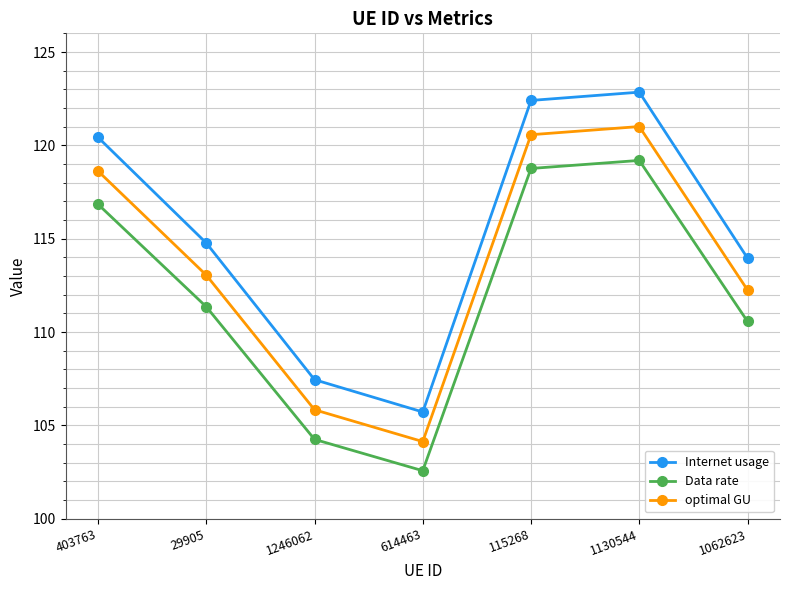

What is the sum of the Data rate values at 1246062 and 29905?

215.6